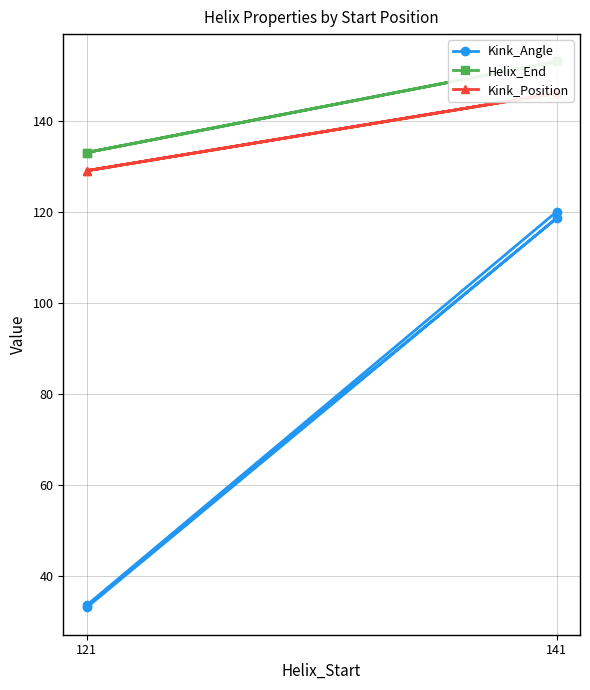

True or false: Kink_Angle and Helix_End cross at least once.

False